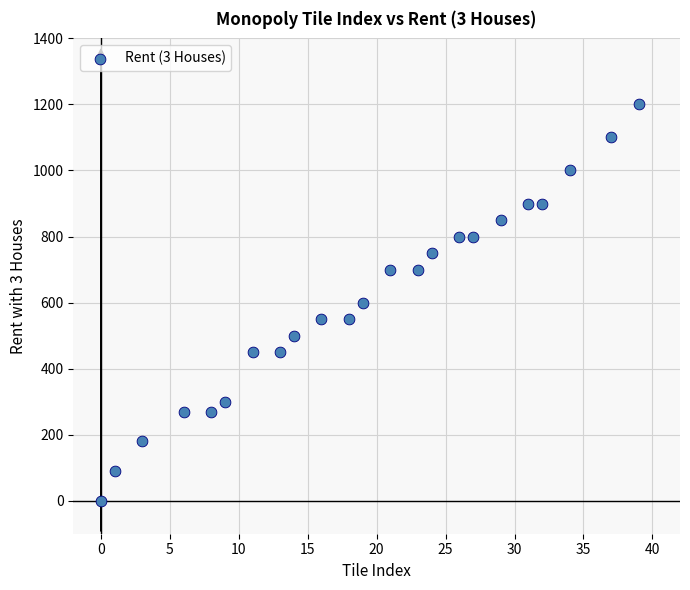

What is the range of X values (max minus min)?

39